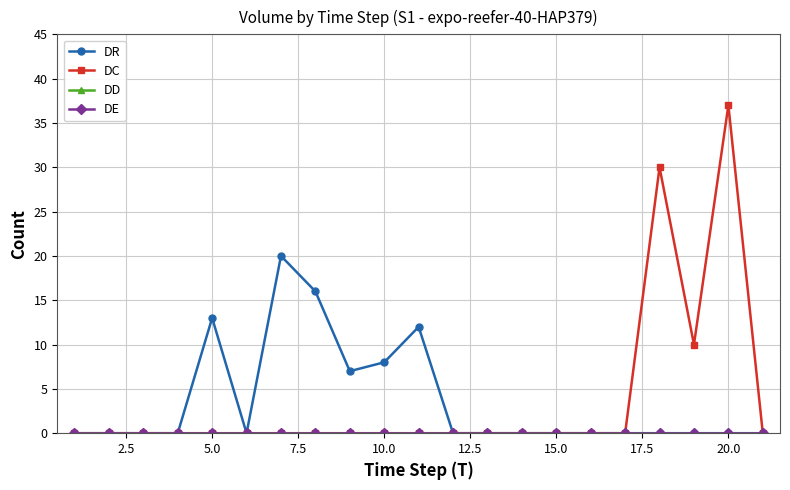

Does the chart have visible grid lines?

Yes